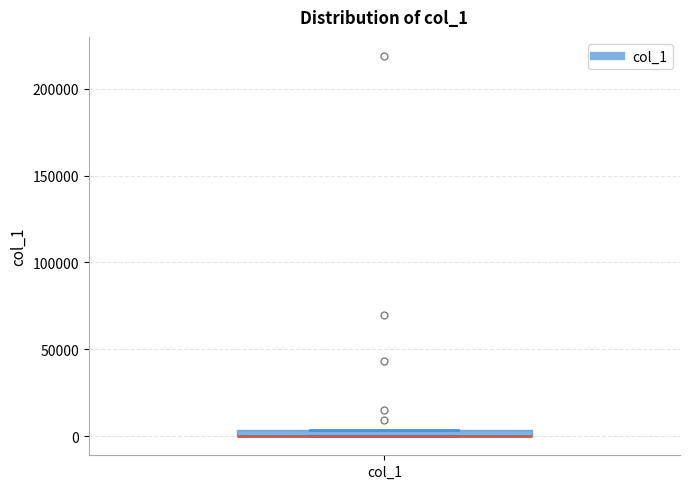

Where is the upper edge of the box for col_1 on the y-axis? The values are not printed on the chart, so give them approximately, as read against the axis.

5000